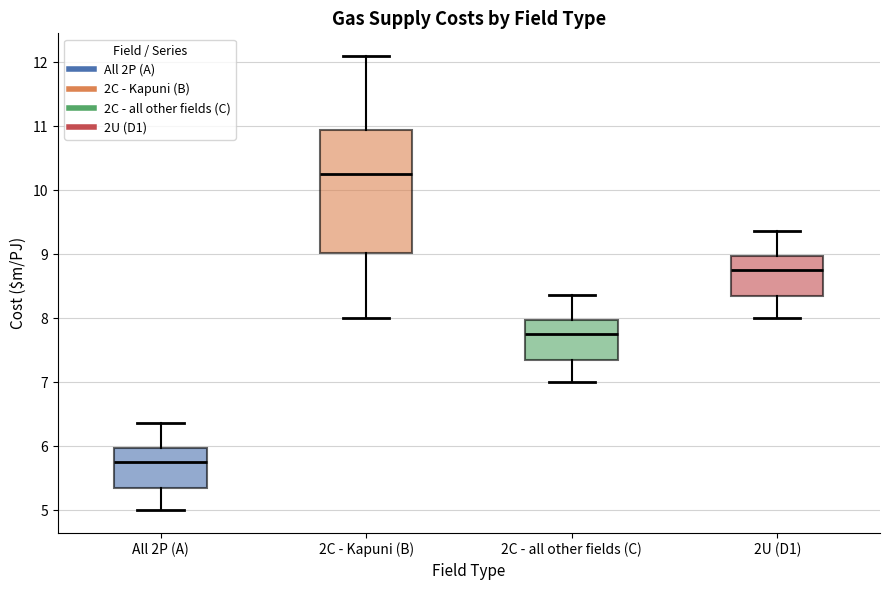

Reading left to right, transcribe this box plot: for each box, give where its median line is, the range the box spans, and where its two whiskers end, as read against the y-axis. The values are not printed on the chart, so give them approximately, as read against the axis.

All 2P (A): median 5.8, box 5.3 to 6.0, whiskers 5.0 to 6.4
2C - Kapuni (B): median 10.3, box 9.0 to 11.0, whiskers 8.0 to 12.1
2C - all other fields (C): median 7.8, box 7.3 to 8.0, whiskers 7.0 to 8.4
2U (D1): median 8.8, box 8.3 to 9.0, whiskers 8.0 to 9.4